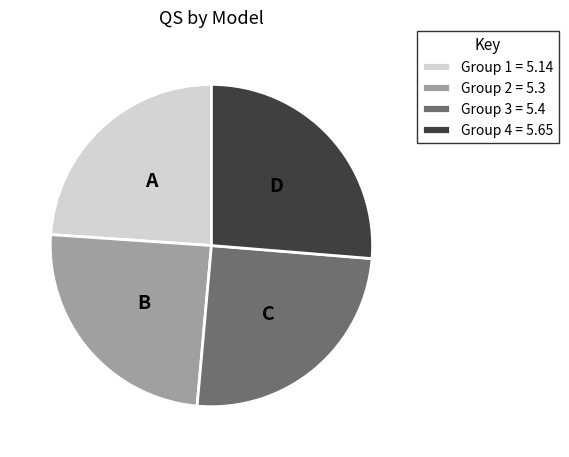

What is the ratio of the value at Group 1 to the value at Group 2?

1.0